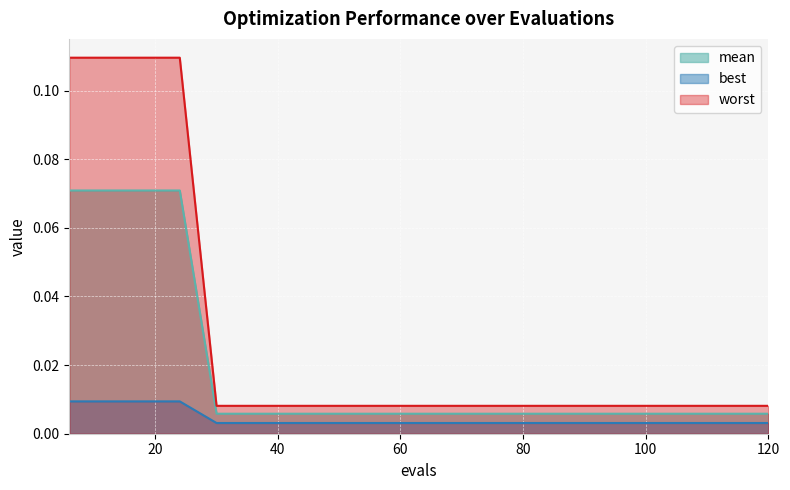

Which category has the highest value in the mean series?

6